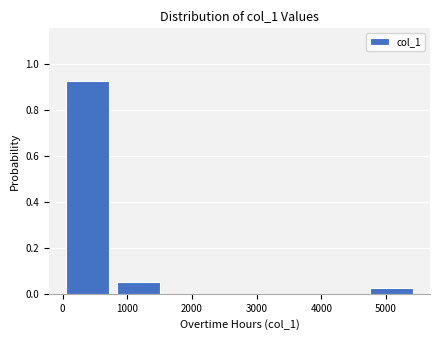

Reading left to right, list every bar in this chart as the range it spans on the x-axis followed by its height. Neither the bar edges nor the heights are printed on the chart, so give them approximately, as read against the axes.

0 to 800: 0.92
800 to 1600: 0.06
1600 to 2300: 0
2300 to 3100: 0
3100 to 3900: 0
3900 to 4700: 0
4700 to 5500: 0.02